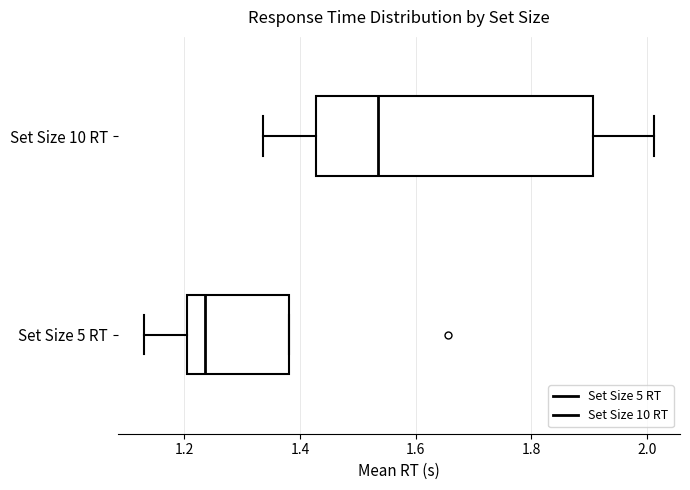

Which box's median line is the furthest to the right?

Set Size 10 RT